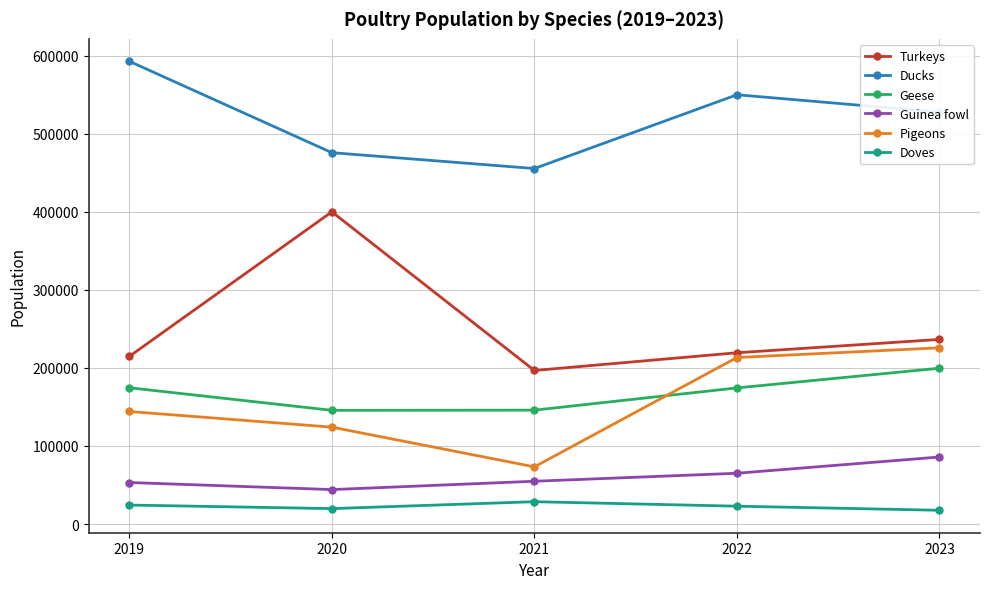

Rank the categories by Pigeons value from lowest to highest.

2021, 2020, 2019, 2022, 2023